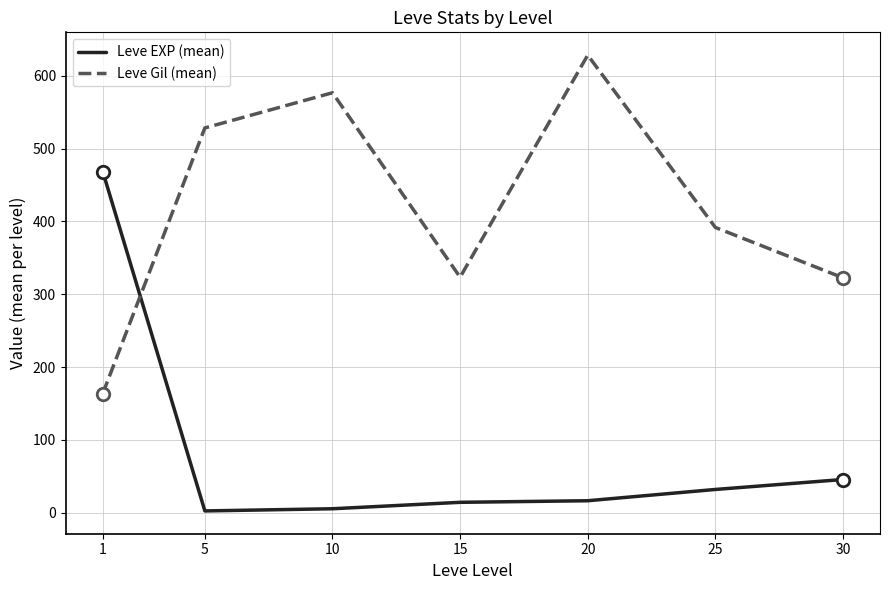

Is it true that Leve EXP (mean) equals 2.3 at 5?

True